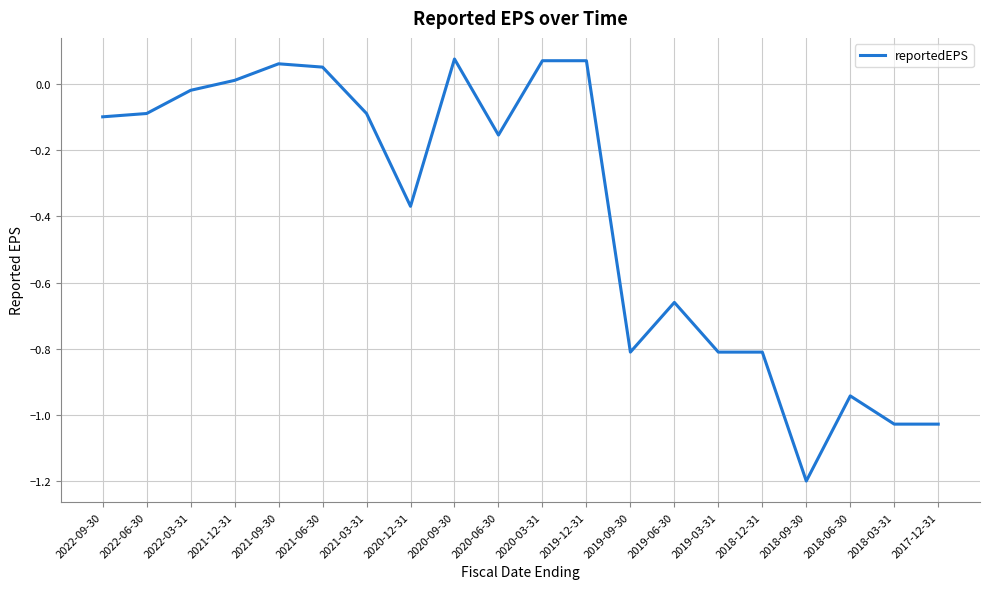

What is the difference between the maximum and minimum values?

1.3